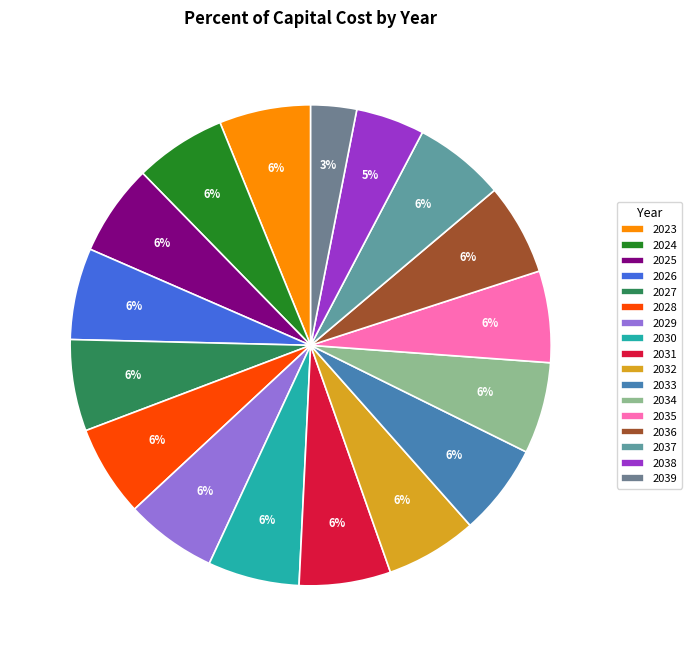

Is it true that 2037 is 20% of the pie?

False